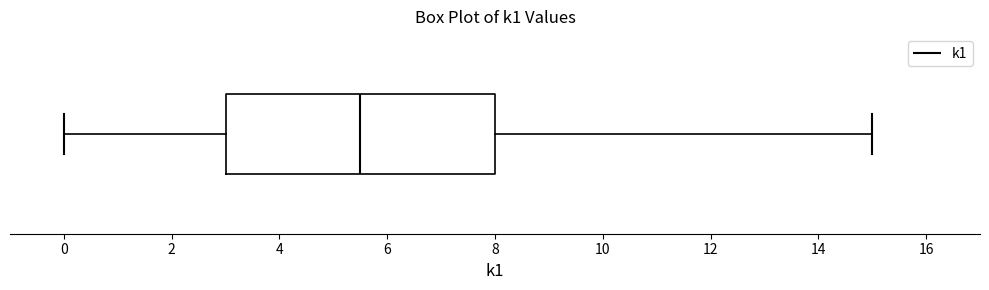

Transcribe this box plot: give where the median line is, the range the box spans, and where the two whiskers end, as read against the x-axis. The values are not printed on the chart, so give them approximately, as read against the axis.

median 5.6, box 3.0 to 8.0, whiskers 0.0 to 15.0